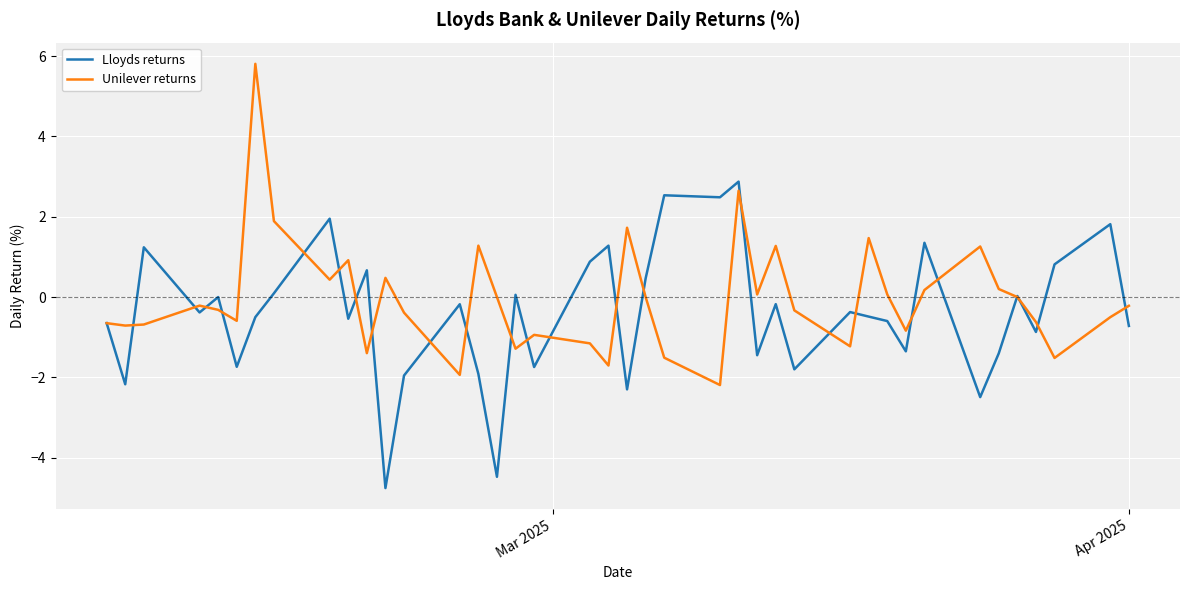

List the series in order of their peak value, highest first.

Unilever returns, Lloyds returns